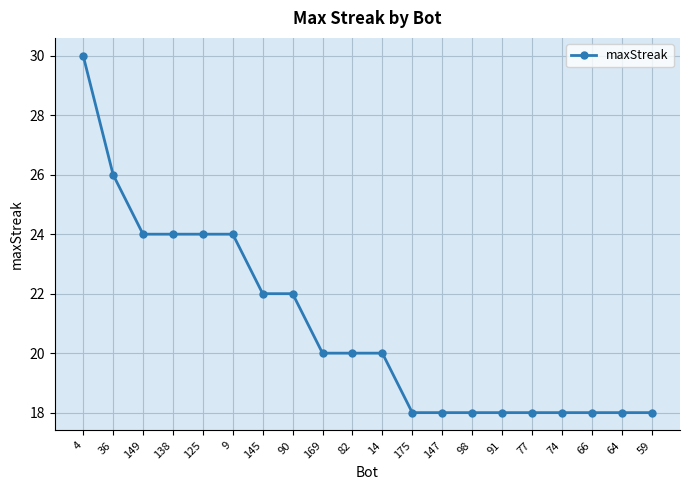

What is the label of the 4th point from the right?

74